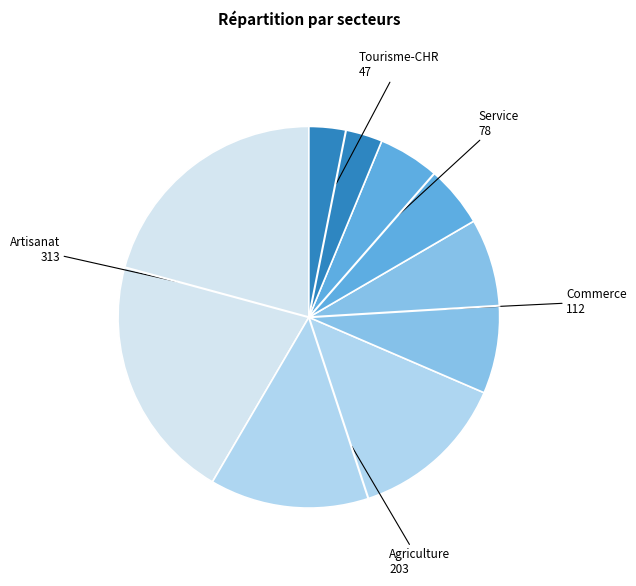

Is there a majority slice in this chart?

No